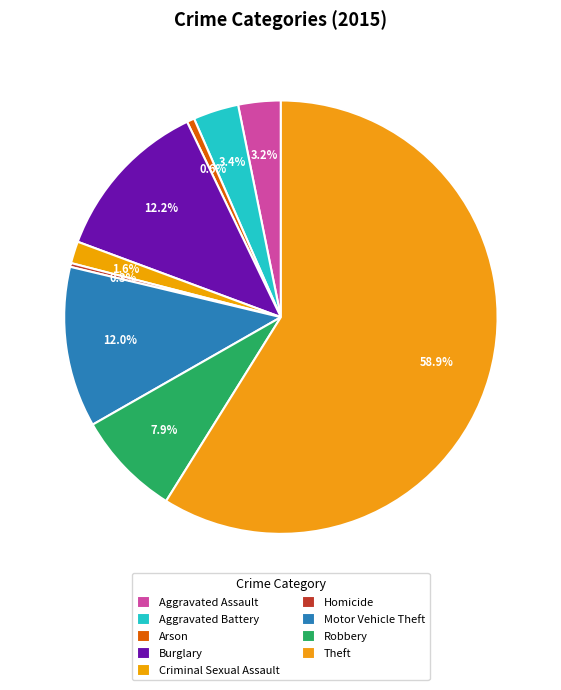

Combined, do Arson and Robbery account for over 50%?

No